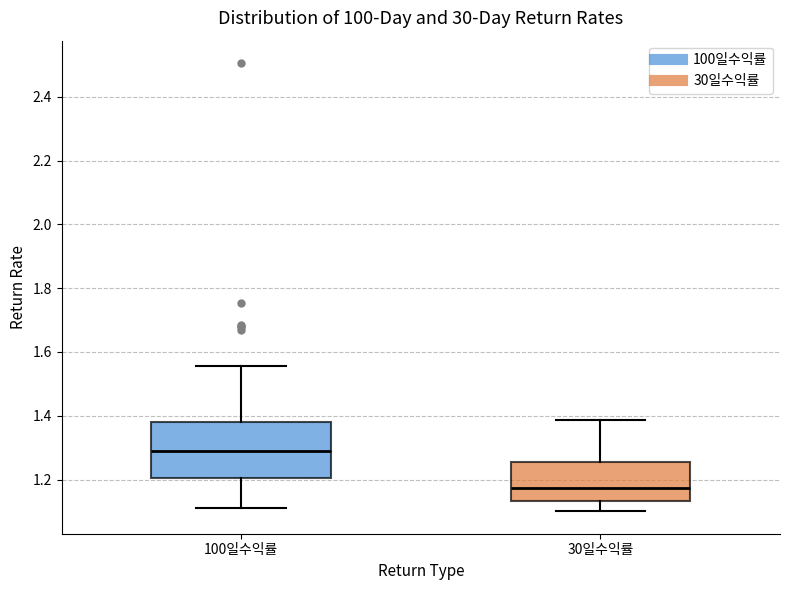

Which box has the lowest median line?

30일수익률